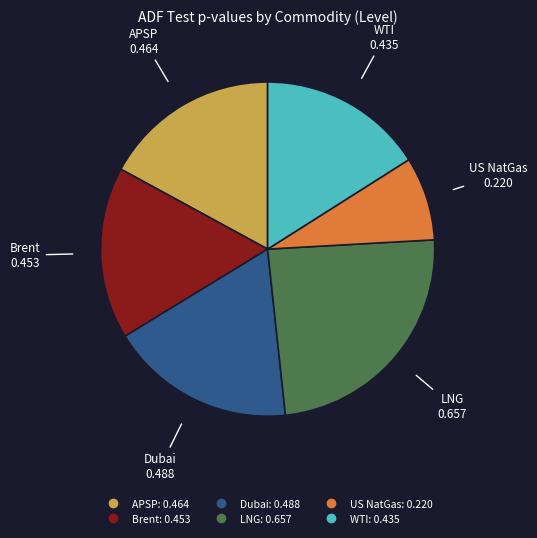

Between Brent and LNG, which is larger?

LNG